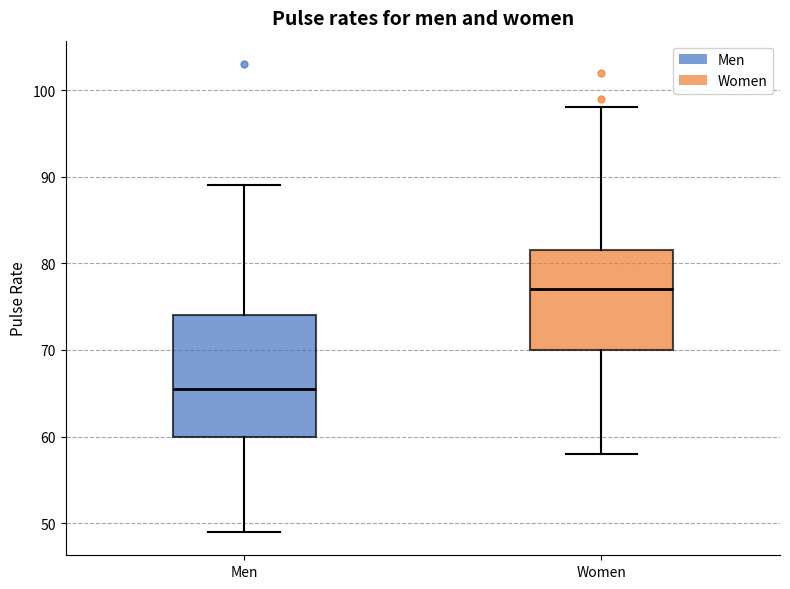

Reading left to right, read every box against the y-axis: the position of its median line, the range the box covers, and the ends of its whiskers. The values are not printed on the chart, so give them approximately, as read against the axis.

Men: median 66, box 60 to 74, whiskers 49 to 89
Women: median 77, box 70 to 82, whiskers 58 to 98